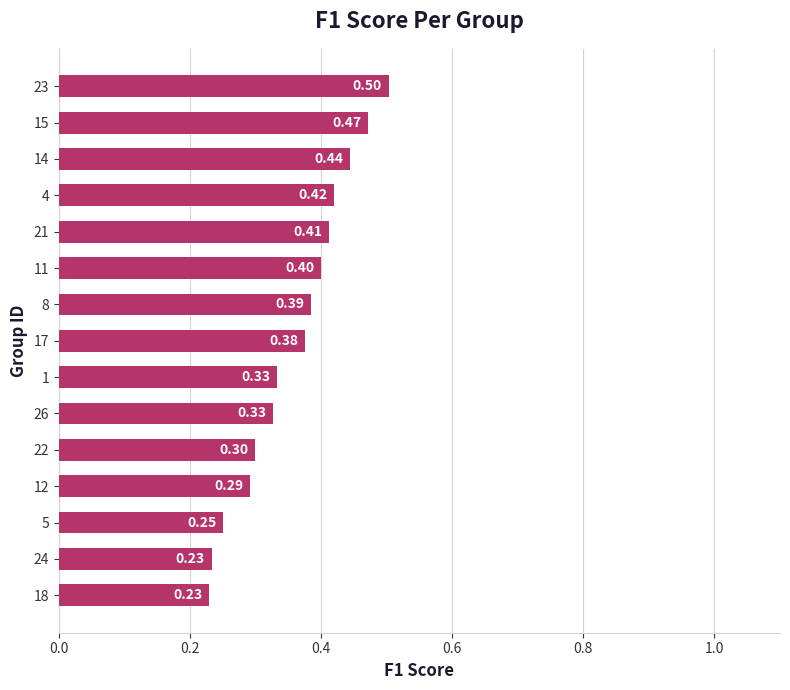

What is the average value?

0.4